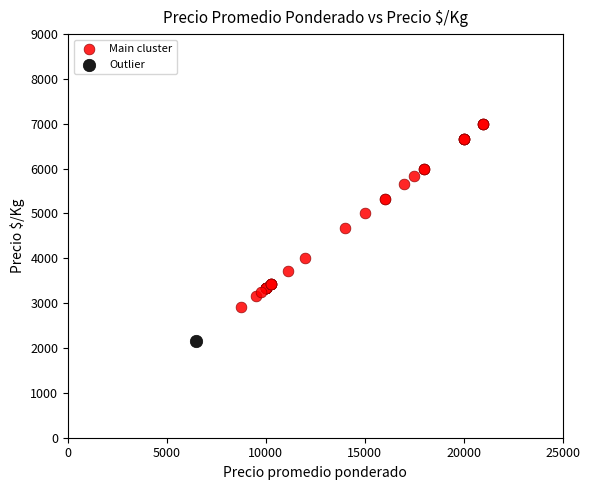

What are all the series names shown in the legend?

Main cluster, Outlier